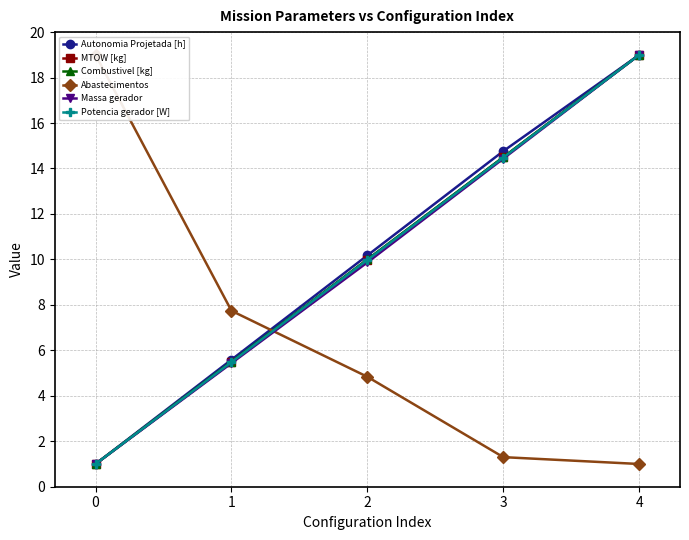

Reading right to left, list all the values displayed in this chart.

Autonomia Projetada [h]: 4=19.0	3=14.8	2=10.2	1=5.6	0=1.0
MTOW [kg]: 4=19.0	3=14.5	2=10.0	1=5.5	0=1.0
Combustivel [kg]: 4=19.0	3=14.5	2=10.0	1=5.5	0=1.0
Abastecimentos: 4=1.0	3=1.3	2=4.8	1=7.7	0=19.0
Massa gerador: 4=19.0	3=14.4	2=9.9	1=5.4	0=1.0
Potencia gerador [W]: 4=19.0	3=14.5	2=10.0	1=5.5	0=1.0